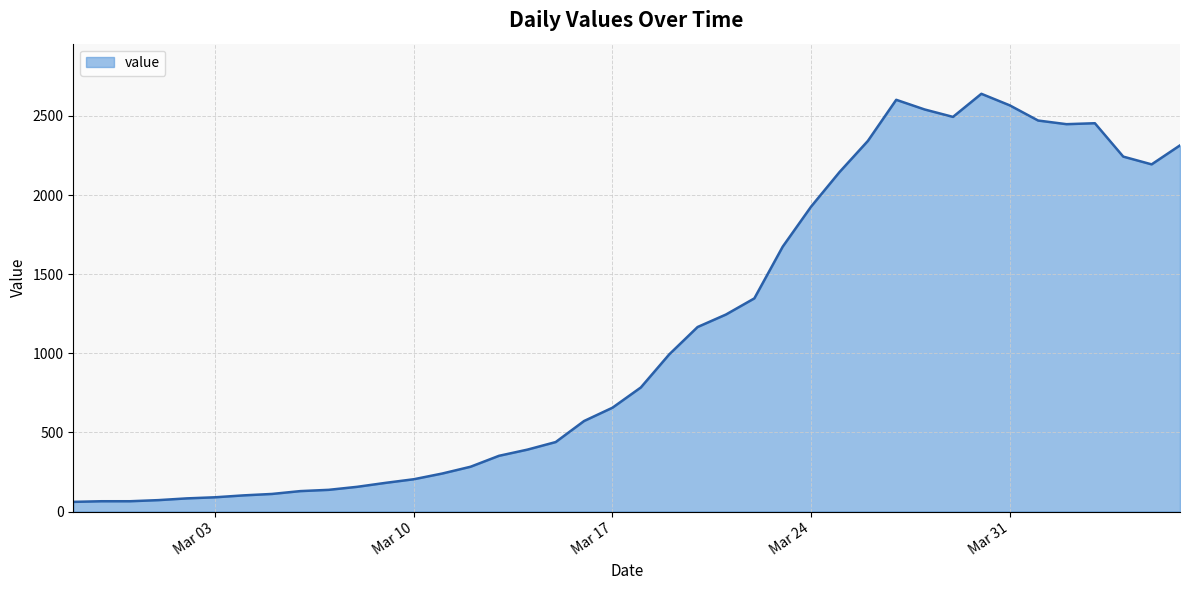

Does the chart display data point markers on the line(s)?

No